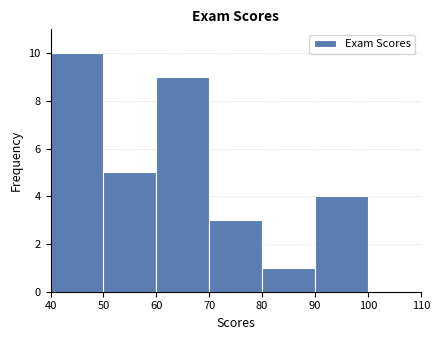

Reading left to right, list every bar in this chart as the range it spans on the x-axis followed by its height. The values are not printed on the chart, so give them approximately, as read against the axis.

40 to 50: 10
50 to 60: 5
60 to 70: 9
70 to 80: 3
80 to 90: 1
90 to 100: 4
100 to 110: 0